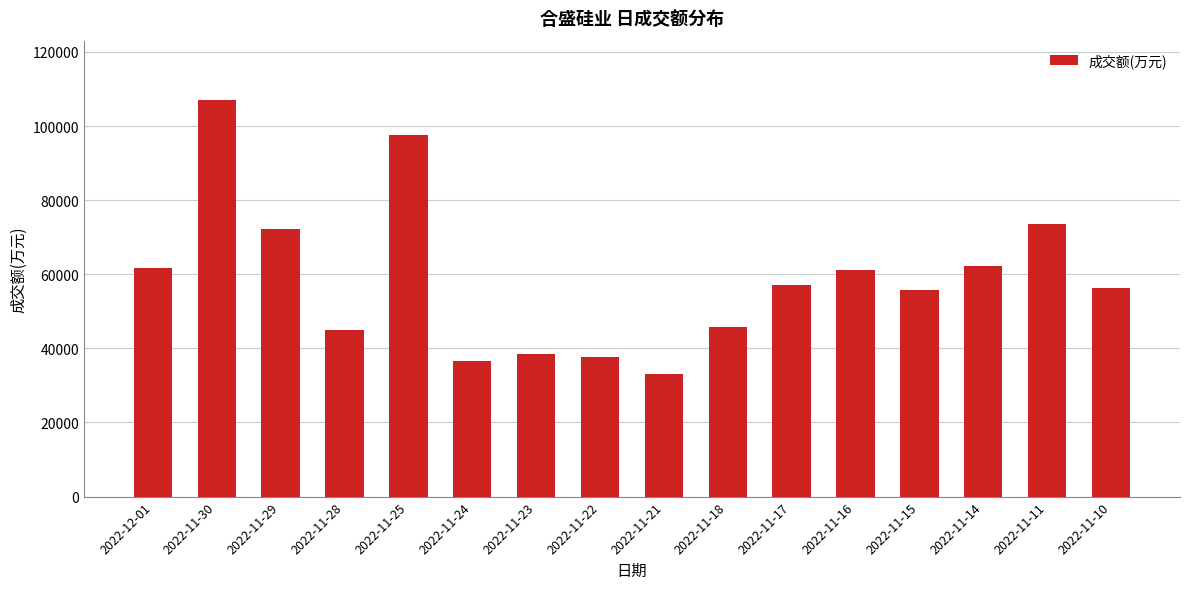

True or false: the data shows 61037 at 2022-11-16.

True